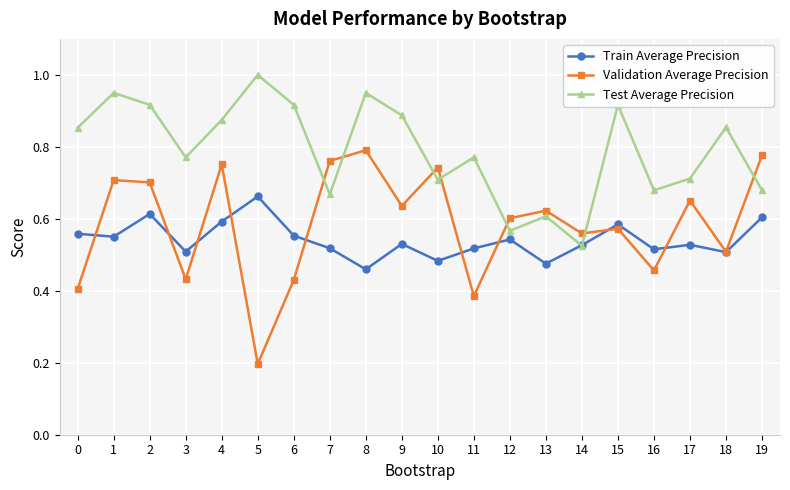

Rank the series at 19 from highest to lowest value.

Validation Average Precision, Test Average Precision, Train Average Precision